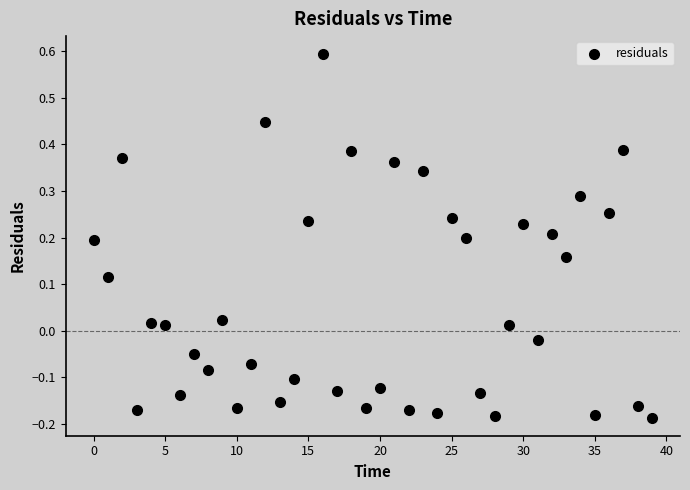

What is the range of Y values (max minus min)?

0.8